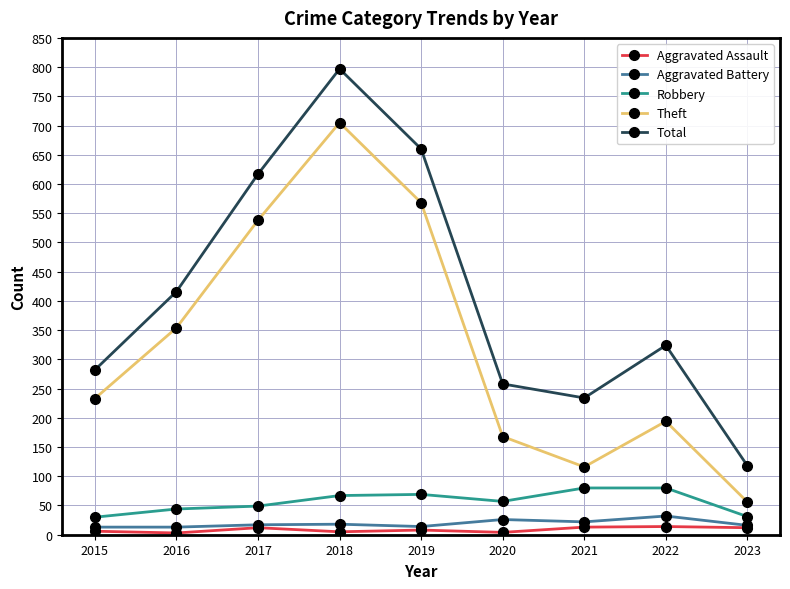

Where is Total nearest to the value 457?

2016